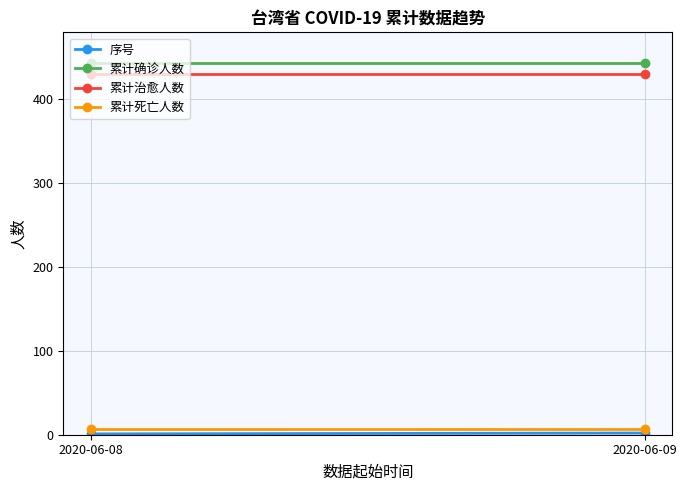

How many distinct data groups are displayed?

4